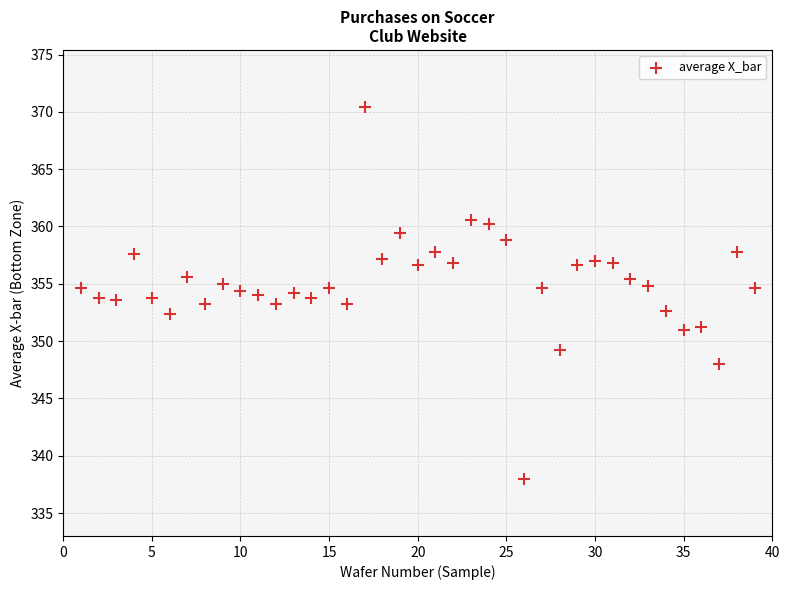

What is the range of X values (max minus min)?

38.0